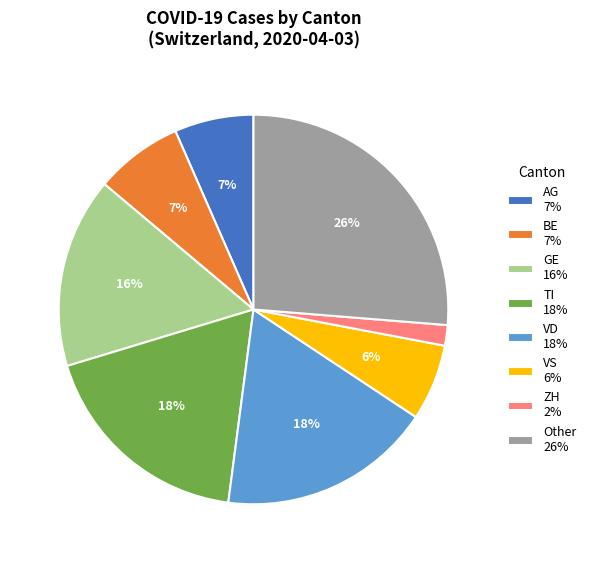

Which slice is the largest?

Other